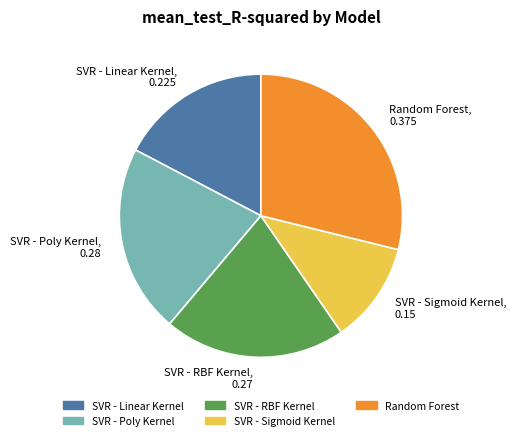

Do SVR - Poly Kernel, 0.28 and SVR - Linear Kernel, 0.225 together represent more than half of the pie?

No